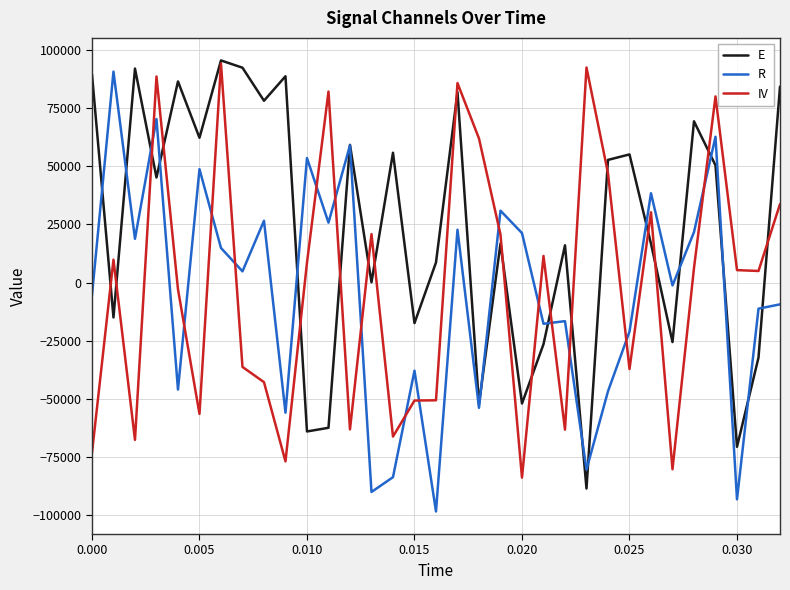

What are all the series names shown in the legend?

E, R, IV